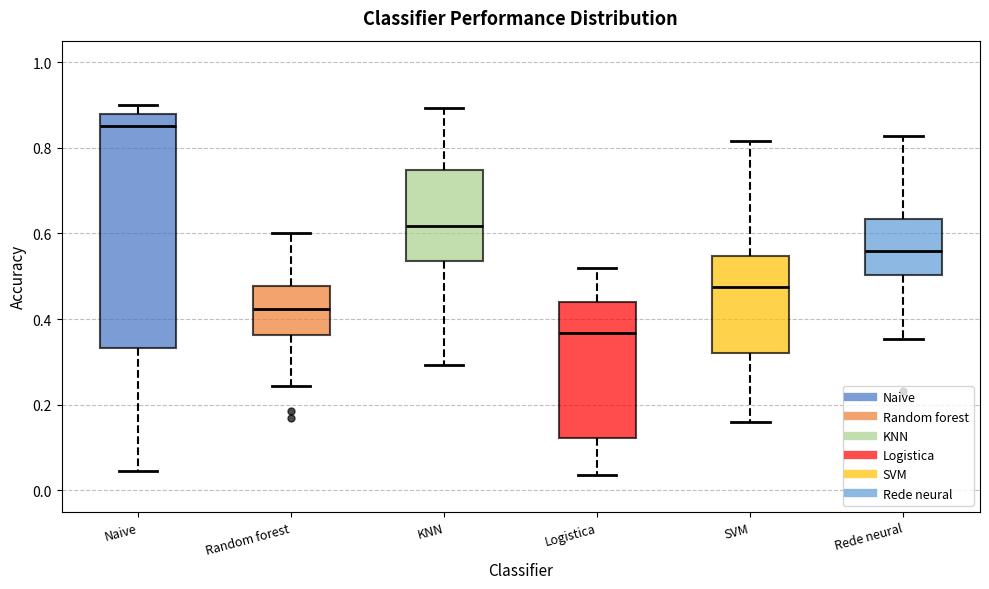

Reading left to right, transcribe this box plot: for each box, give where its median line is, the range the box spans, and where its two whiskers end, as read against the y-axis. The values are not printed on the chart, so give them approximately, as read against the axis.

Naive: median 0.86, box 0.34 to 0.88, whiskers 0.04 to 0.90
Random forest: median 0.42, box 0.36 to 0.48, whiskers 0.24 to 0.60
KNN: median 0.62, box 0.54 to 0.74, whiskers 0.30 to 0.90
Logistica: median 0.36, box 0.12 to 0.44, whiskers 0.04 to 0.52
SVM: median 0.48, box 0.32 to 0.54, whiskers 0.16 to 0.82
Rede neural: median 0.56, box 0.50 to 0.64, whiskers 0.36 to 0.82